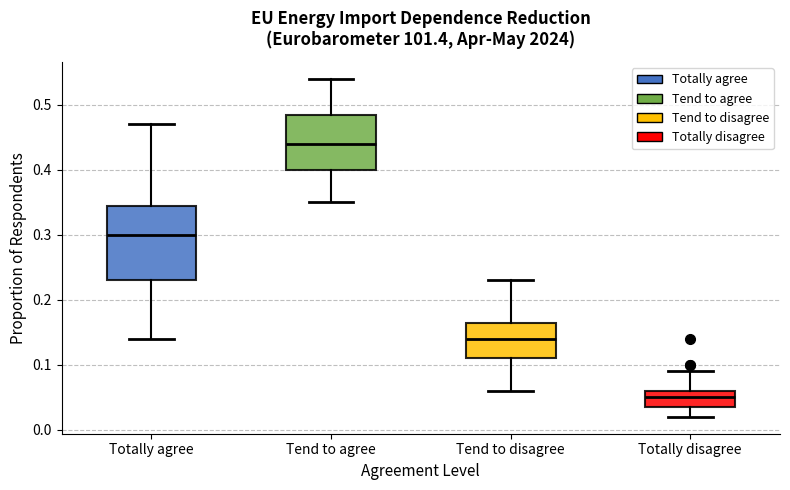

Where is the upper edge of the box for Totally disagree on the y-axis? The values are not printed on the chart, so give them approximately, as read against the axis.

0.06